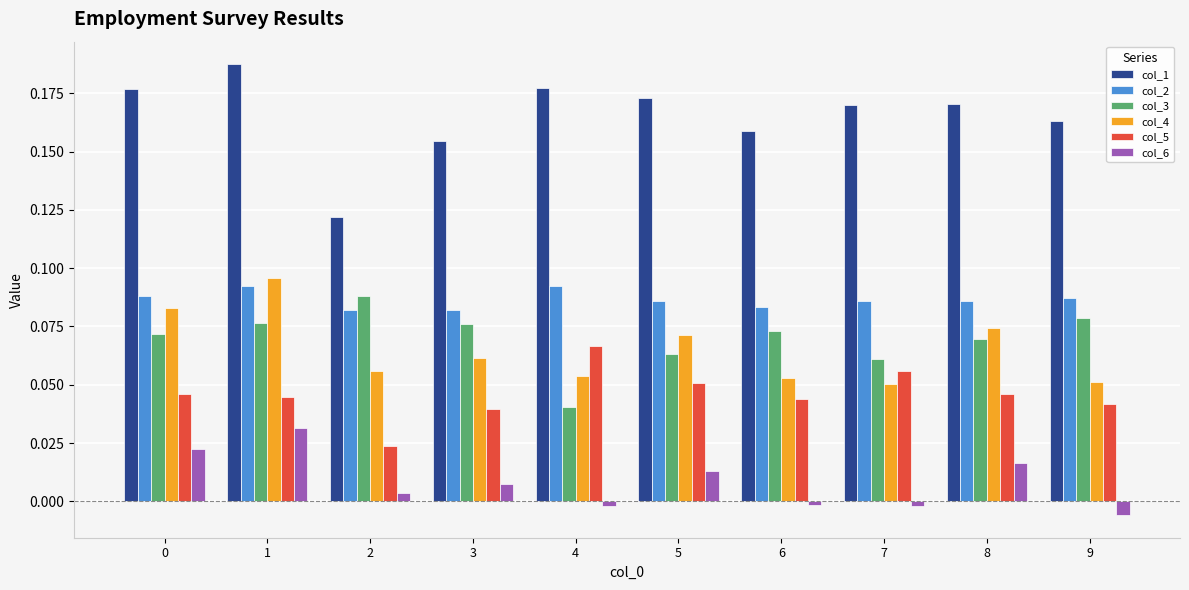

How many data points does each series have?

10